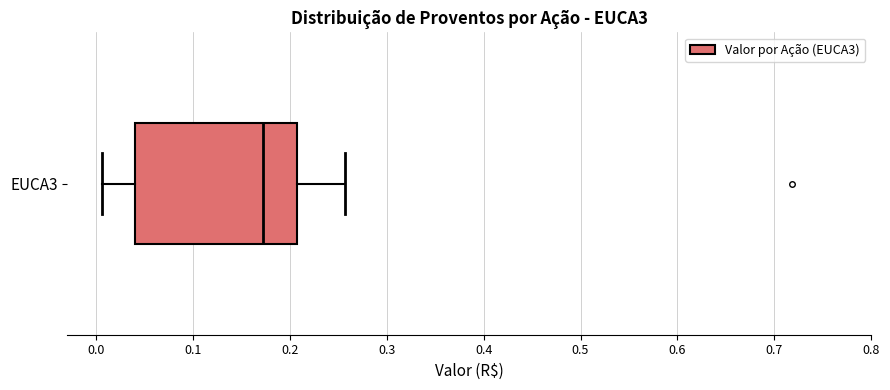

Read this box plot against the x-axis: the position of the median line, the range covered by the box, and the ends of both whiskers. The values are not printed on the chart, so give them approximately, as read against the axis.

median 0.17, box 0.04 to 0.21, whiskers 0.01 to 0.26